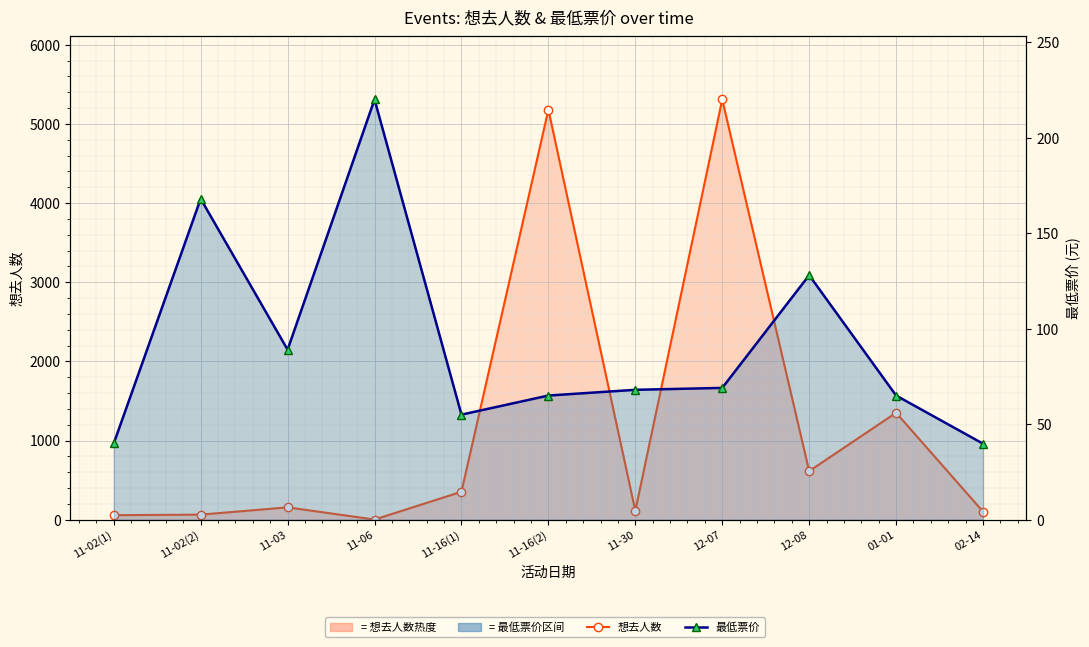

Which series has the widest spread of values?

想去人数